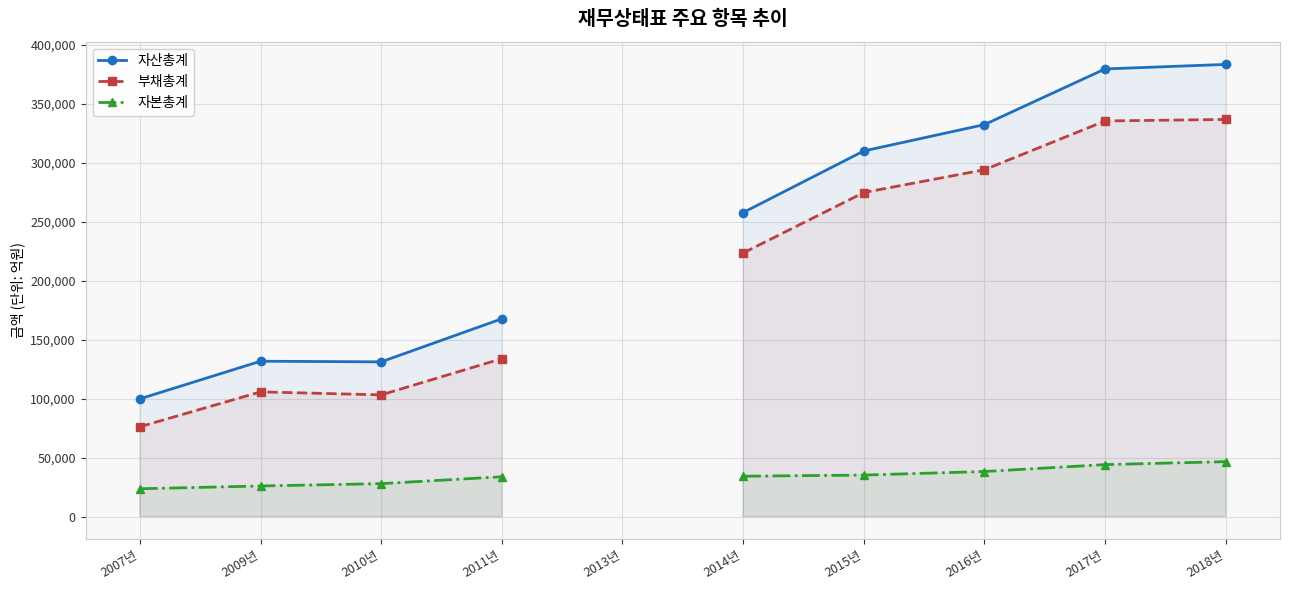

At which label does 자산총계 first exceed 257747?

2014년